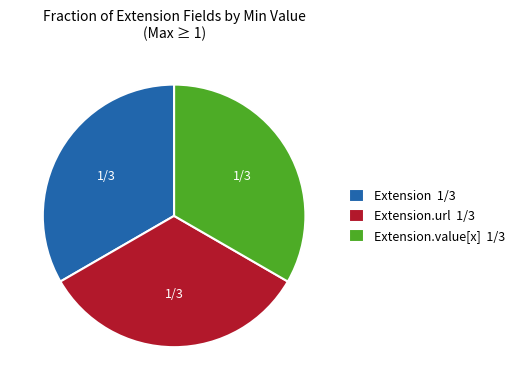

What is the ratio of the value at Extension.value[x] 1/3 to the value at Extension.url 1/3?

1.0